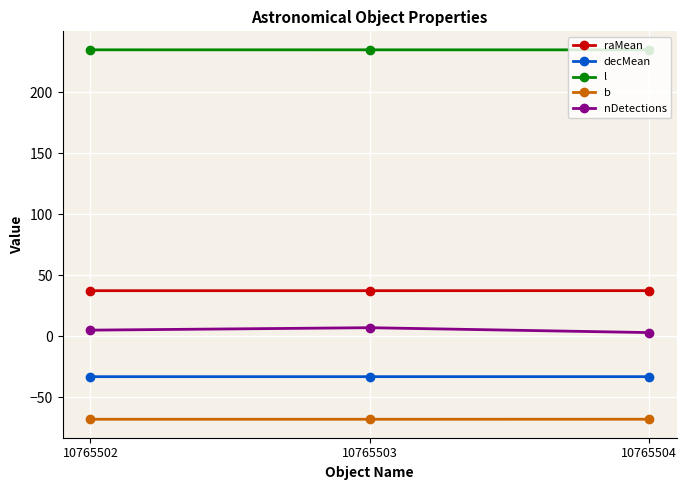

At how many categories does at least one series exceed 57?

3